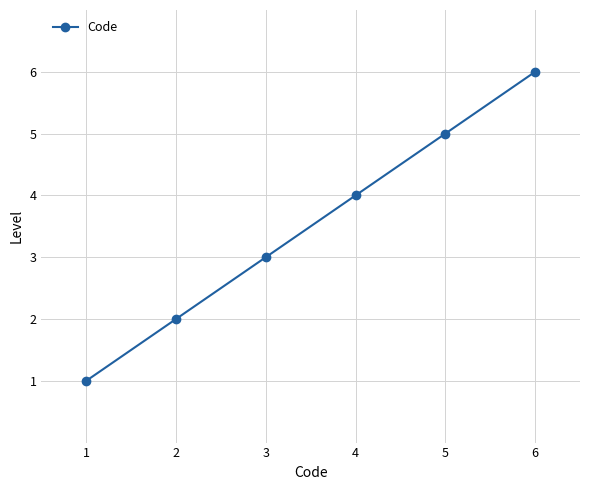

What is the value of the 6th point from the left?

6